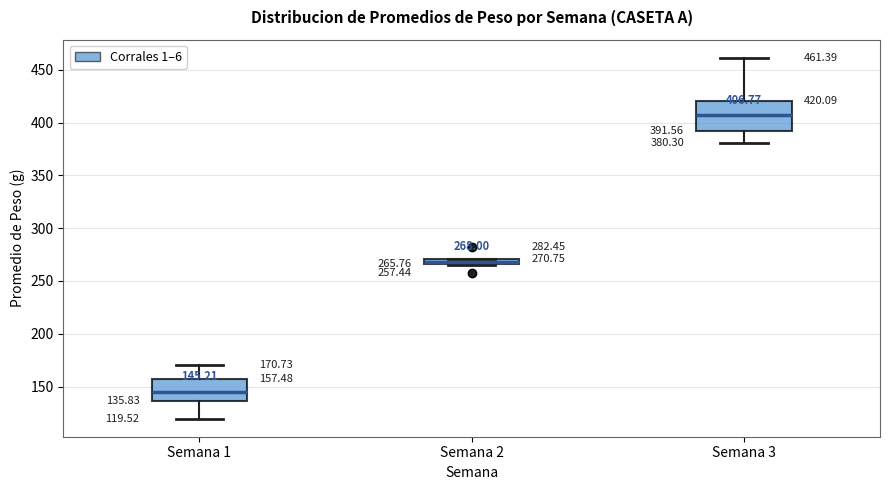

Comparing the boxes themselves (not the whiskers), which one is the tallest?

Semana 3